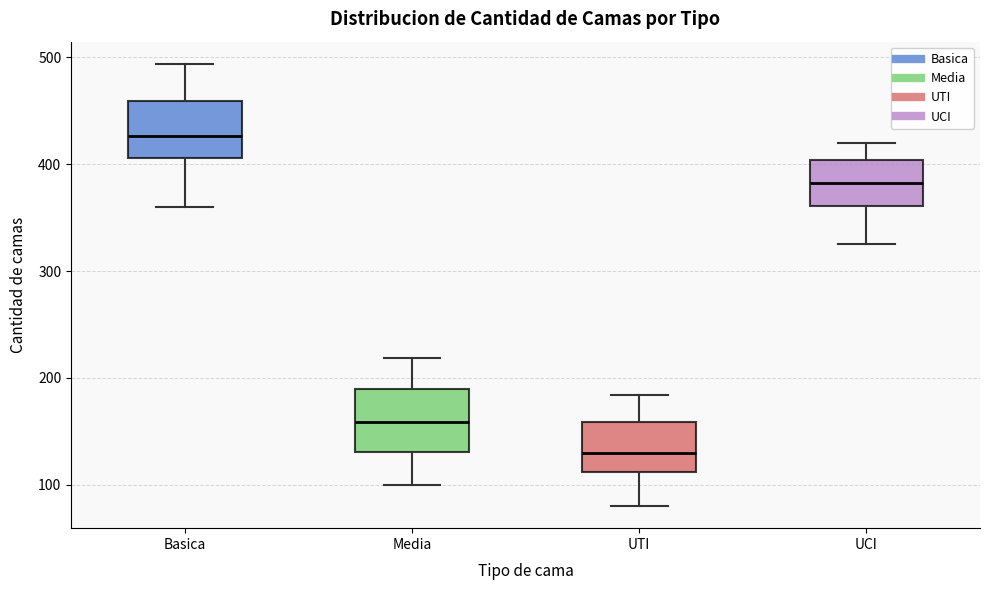

Reading left to right, transcribe this box plot: for each box, give where its median line is, the range the box spans, and where its two whiskers end, as read against the y-axis. The values are not printed on the chart, so give them approximately, as read against the axis.

Basica: median 430, box 410 to 460, whiskers 360 to 490
Media: median 160, box 130 to 190, whiskers 100 to 220
UTI: median 130, box 110 to 160, whiskers 80 to 180
UCI: median 380, box 360 to 400, whiskers 330 to 420